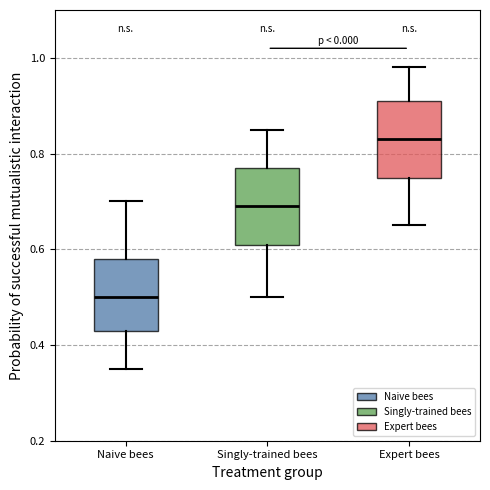

Which box's median line is the lowest?

Naive bees